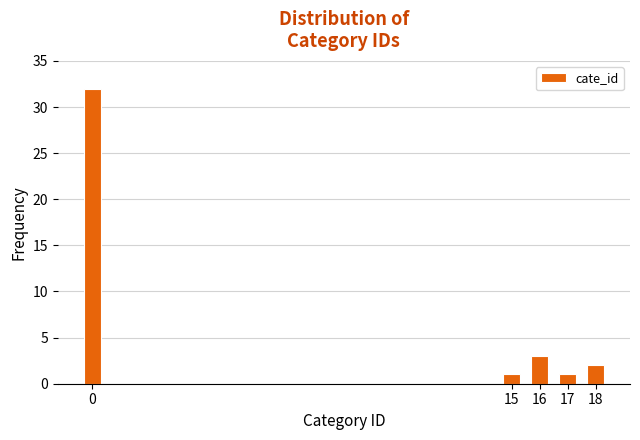

Reading right to left, list all the values displayed in this chart.

2	1	3	1	32